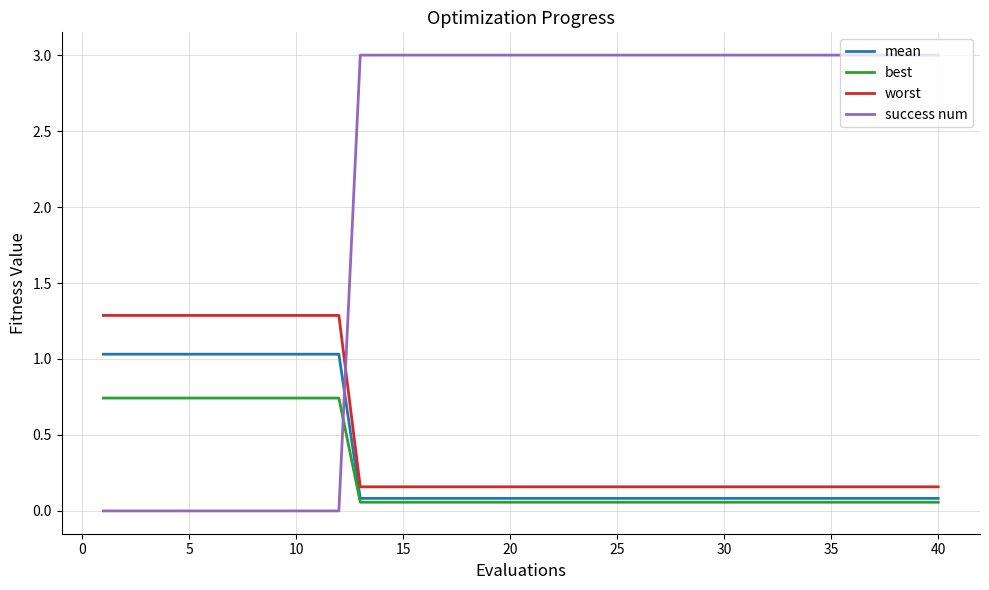

What is the highest value of the mean series?

1.0